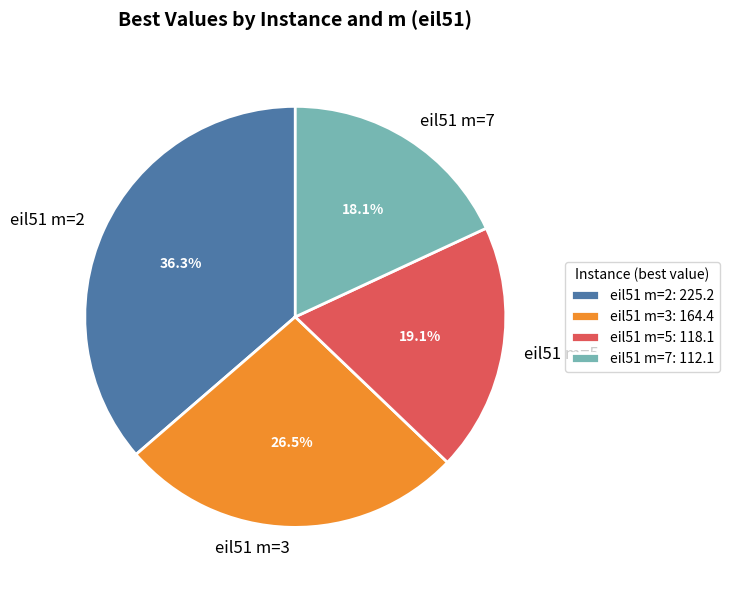

Is it true that eil51 m=7 is 18% of the pie?

True